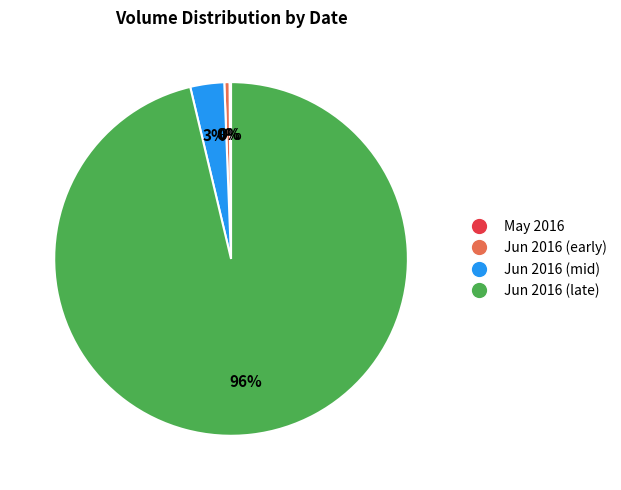

Does any single category account for the majority?

Yes